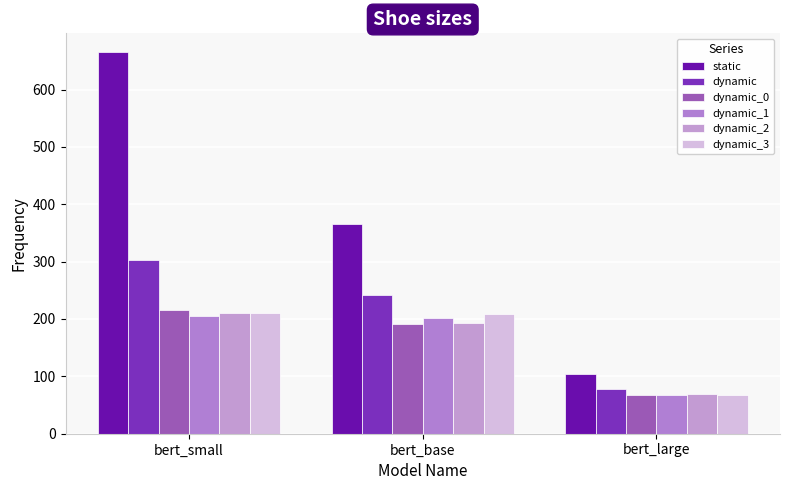

The value of dynamic_3 at bert_base is 207.8. True or false?

True